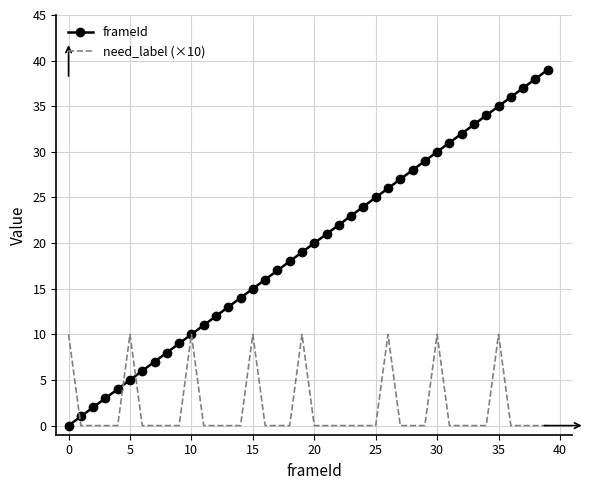

What is the greatest value displayed?

39